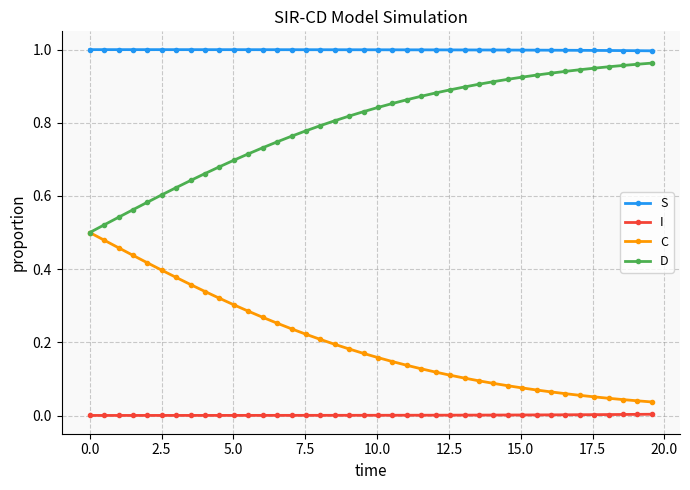

True or false: I and C intersect in this chart.

False